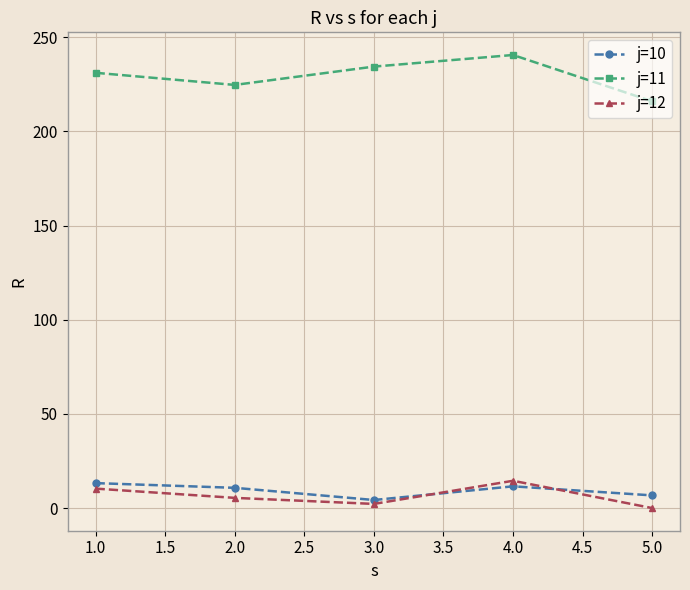

What is the highest value of the j=10 series?

13.2